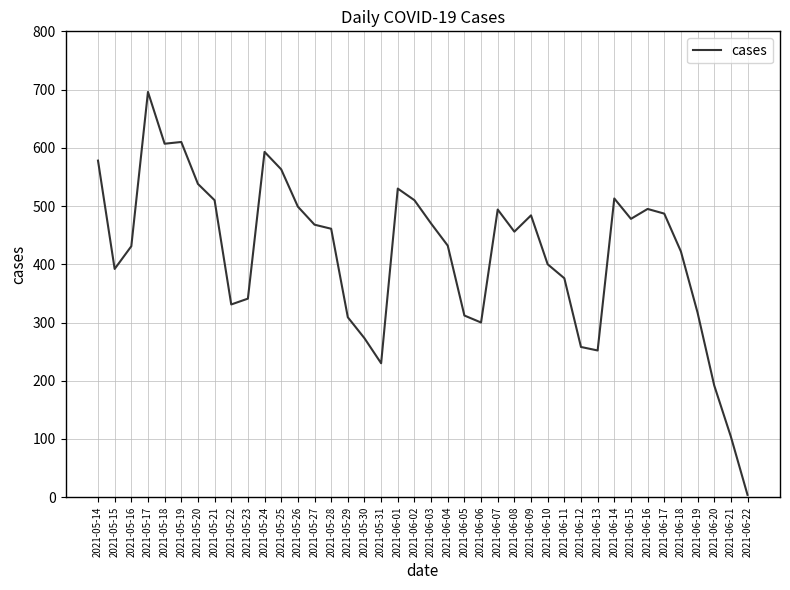

Is this an area chart (filled region under the line)?

No